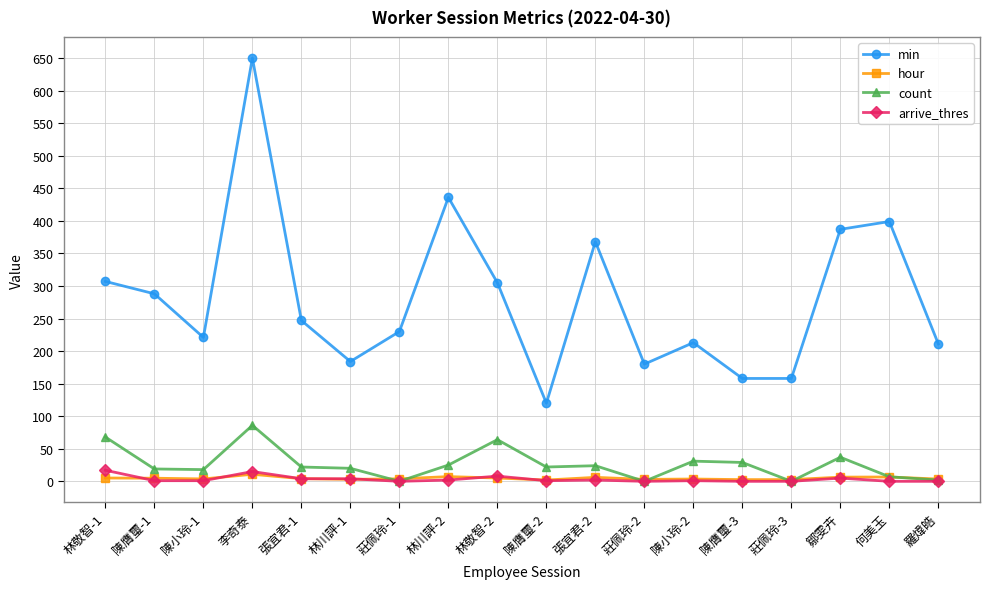

How many data points does each series have?

18